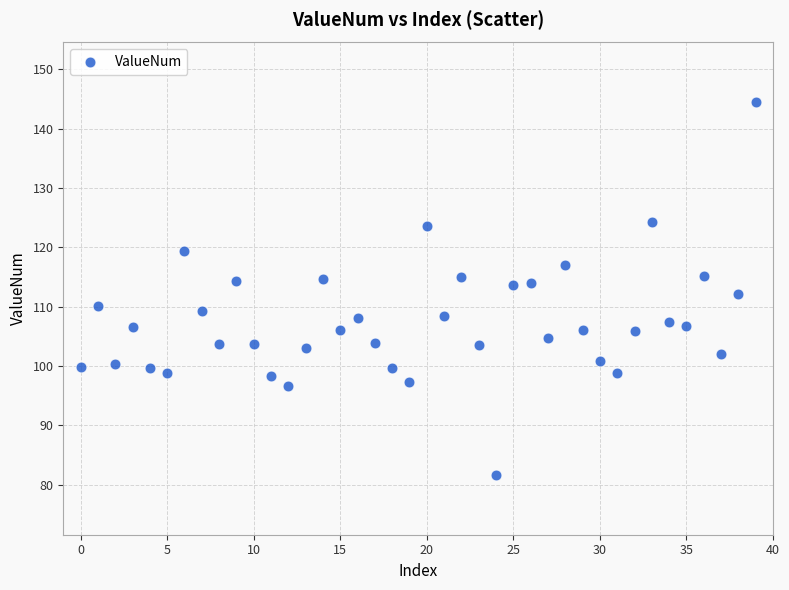

What is the range of Y values (max minus min)?

62.9